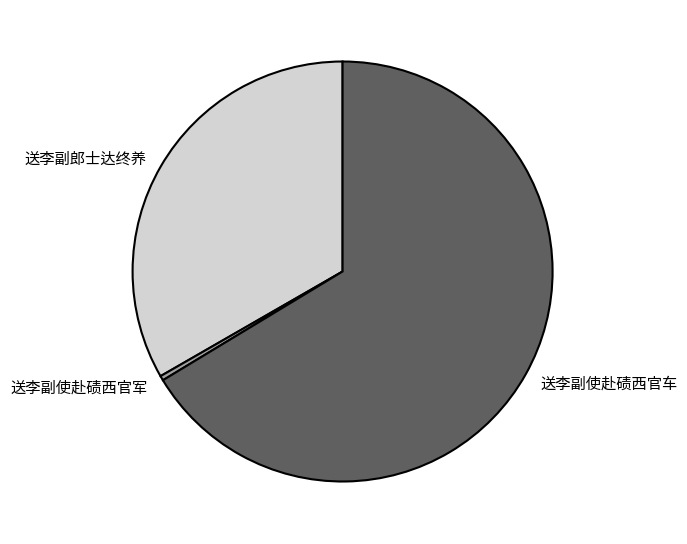

Do 送李副郎士达终养 and 送李副使赴碛西官车 together represent more than half of the pie?

Yes